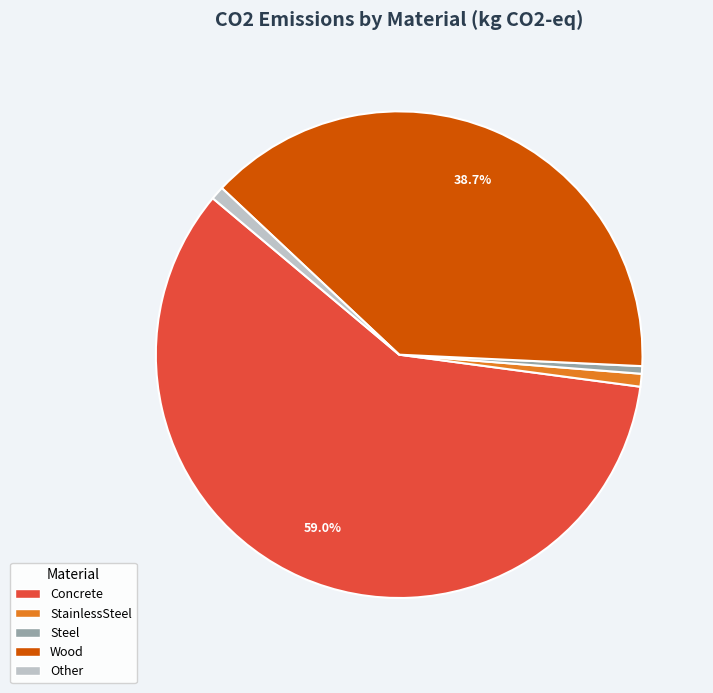

Does any single category account for the majority?

Yes